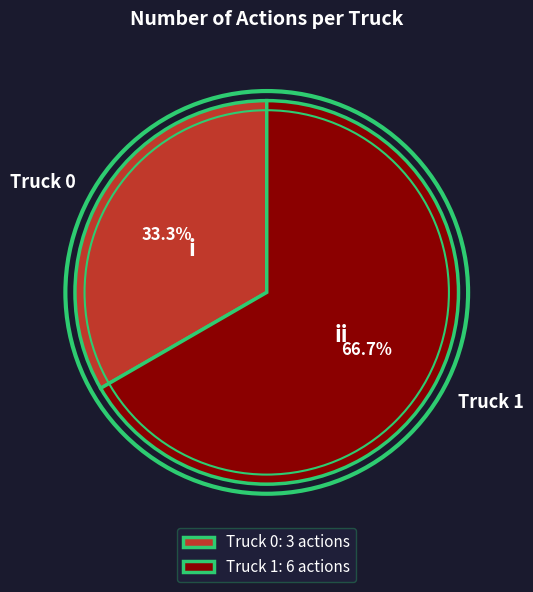

What is the smallest slice in the pie chart?

Truck 0